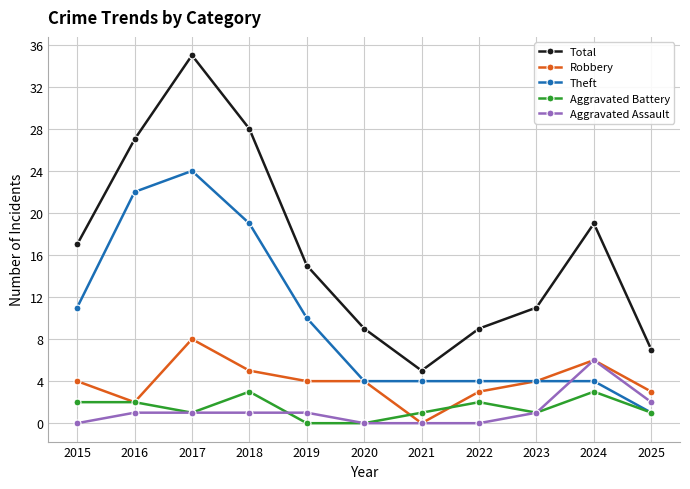

What is the spread (max minus min) of values at 2022?

9